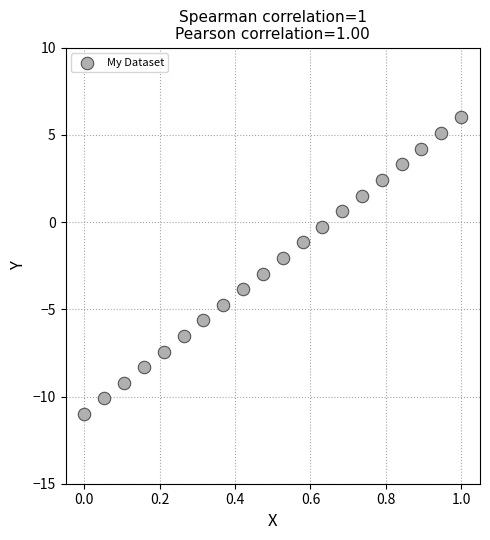

What is the range of Y values (max minus min)?

17.0